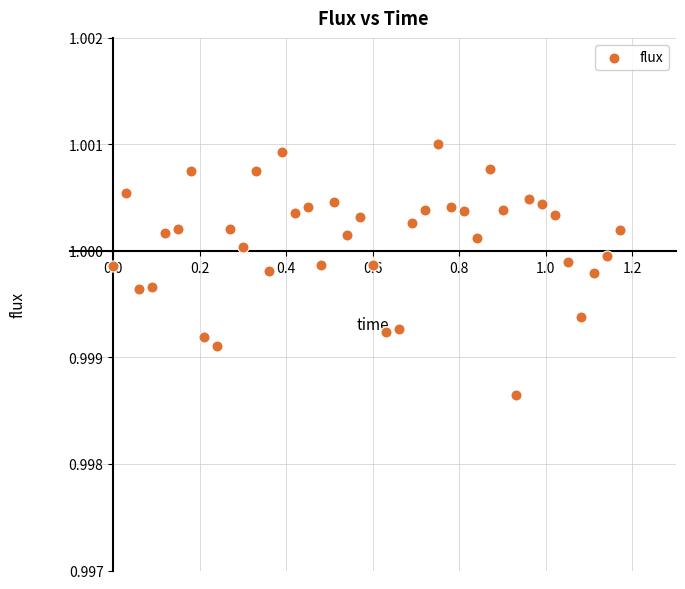

What is the range of X values (max minus min)?

1.2